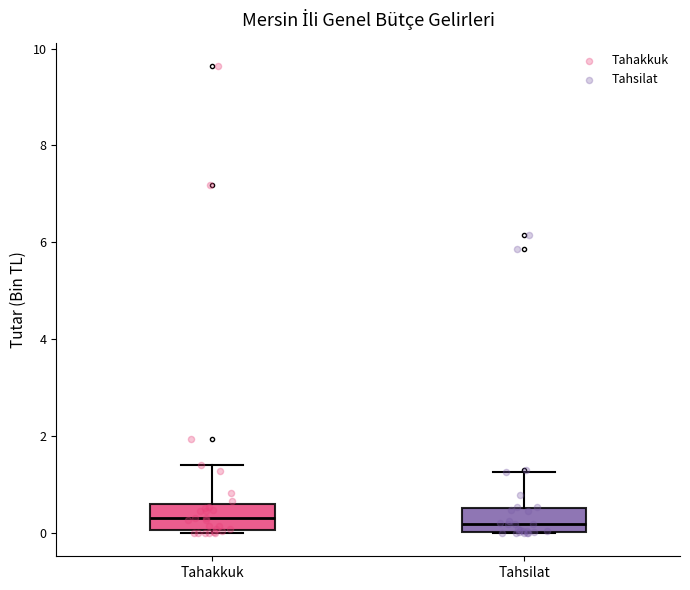

Where is the lower edge of the box for Tahakkuk on the y-axis? The values are not printed on the chart, so give them approximately, as read against the axis.

0.0